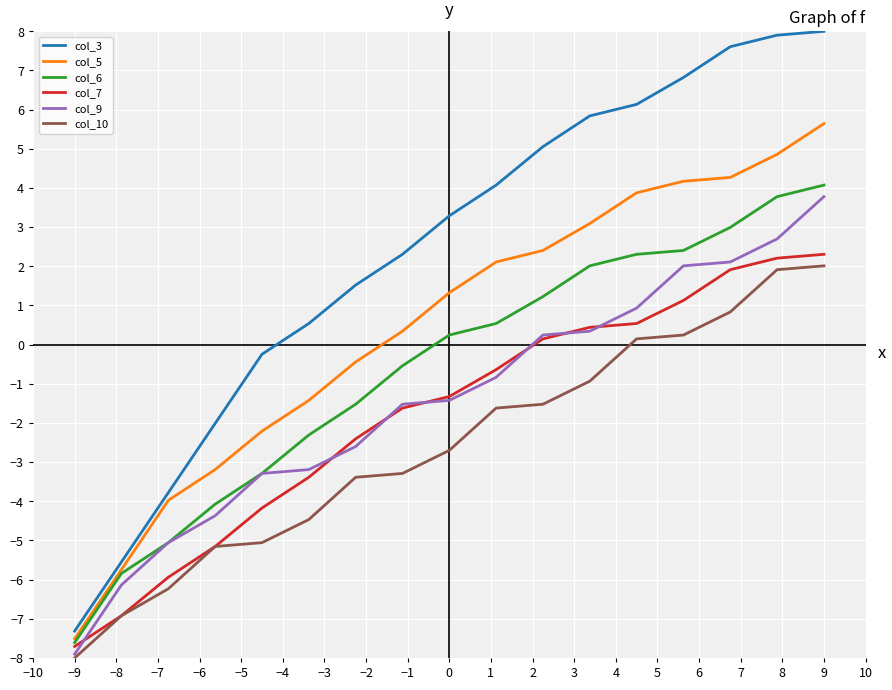

True or false: col_10 and col_6 intersect in this chart.

False